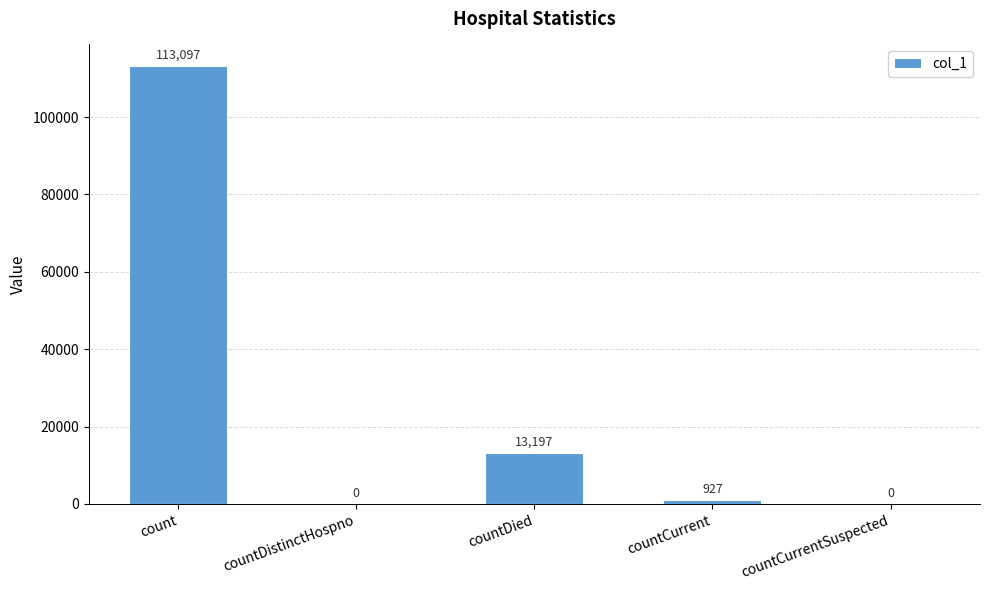

At which label is the value closest to 56548?

countDied